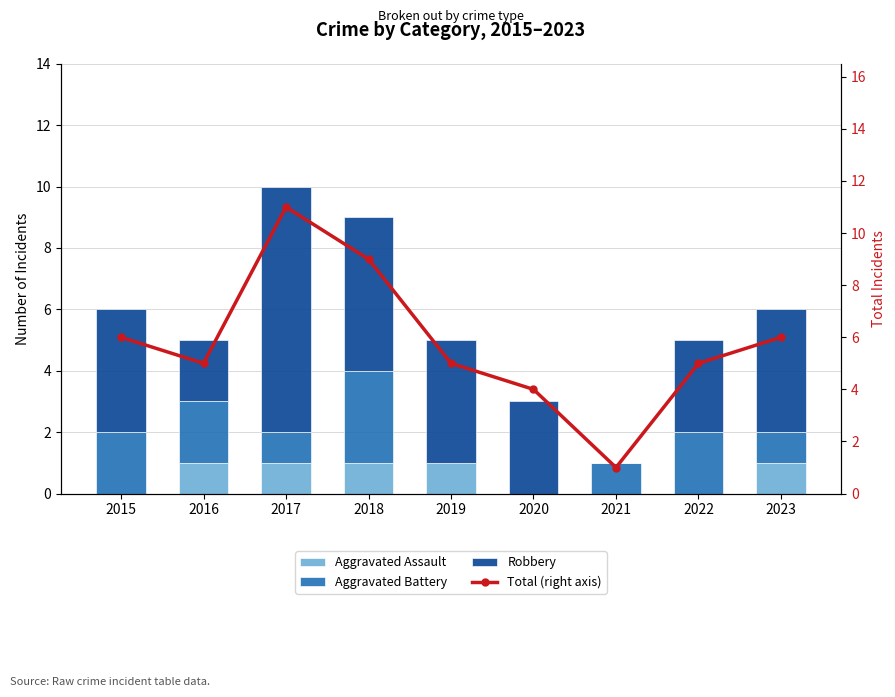

Which category has the lowest value in the Aggravated Assault series?

2015